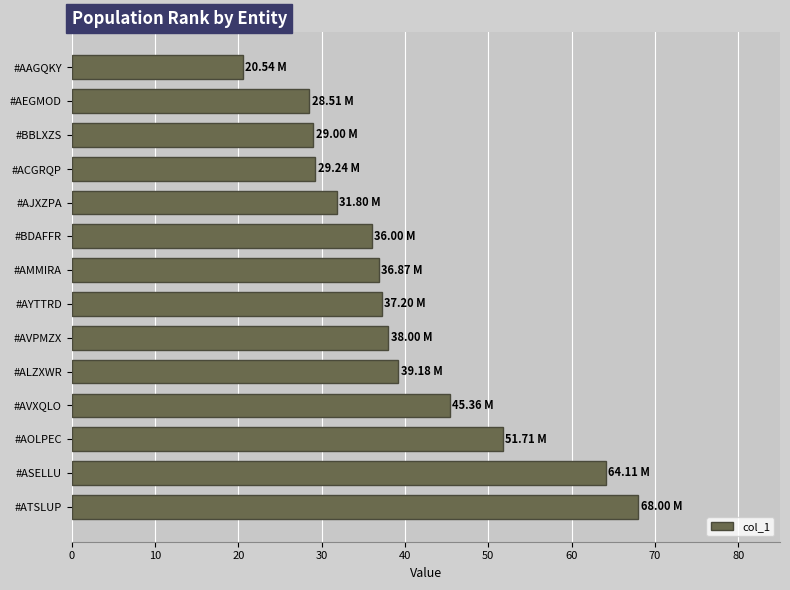

What is the ratio of the value at #AEGMOD to the value at #AMMIRA?

0.8